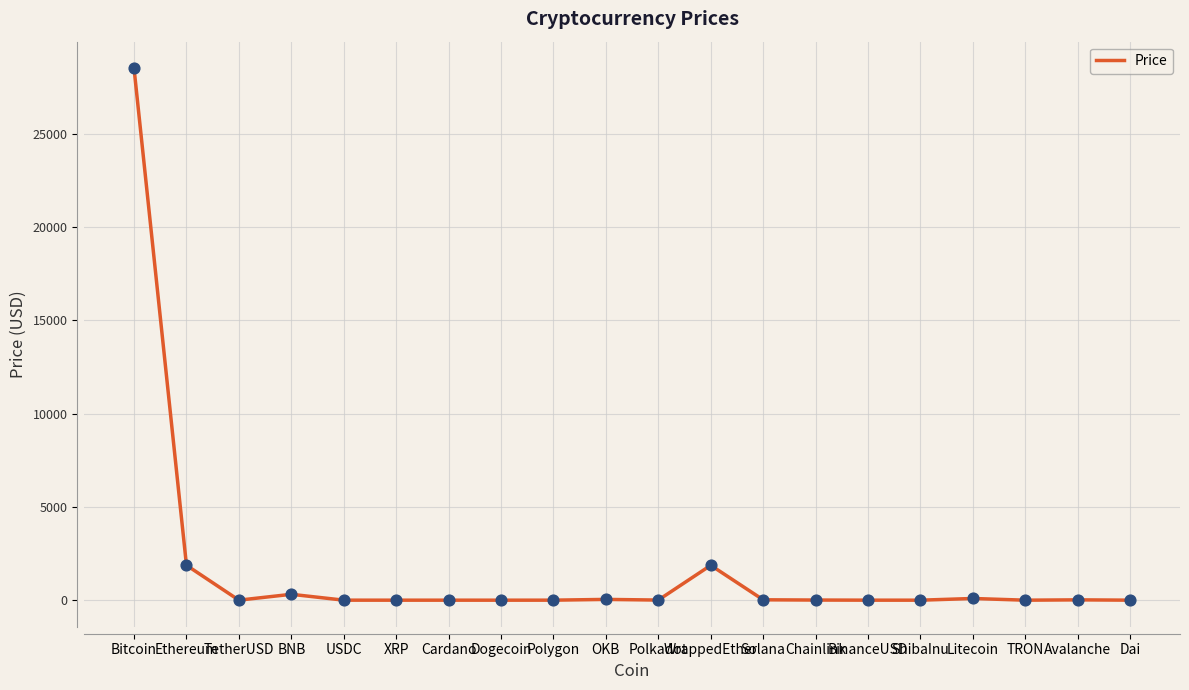

What is the change in value from OKB to Litecoin?

+49.4